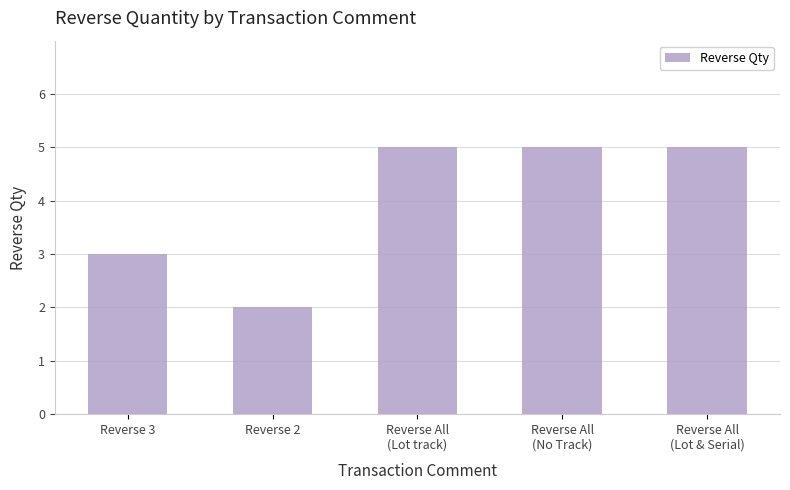

What is the average value?

4